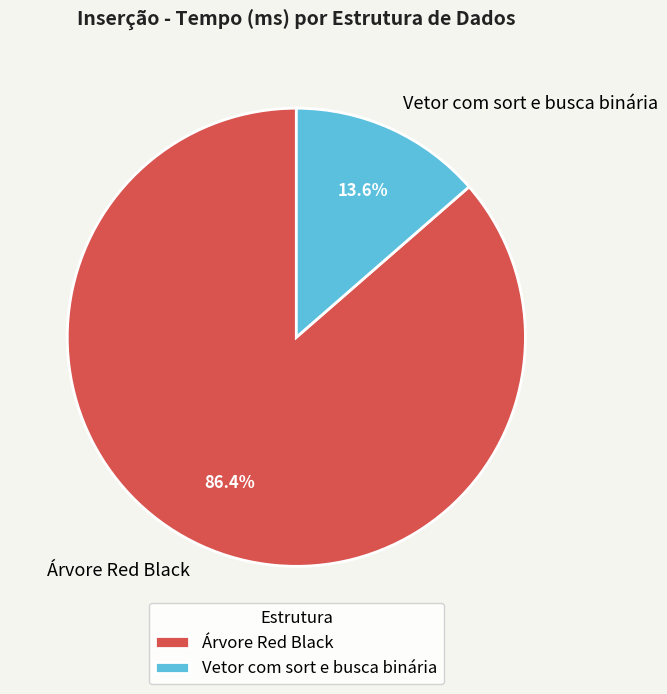

To the nearest percent, what is the difference between the largest and smallest slice percentages?

73%